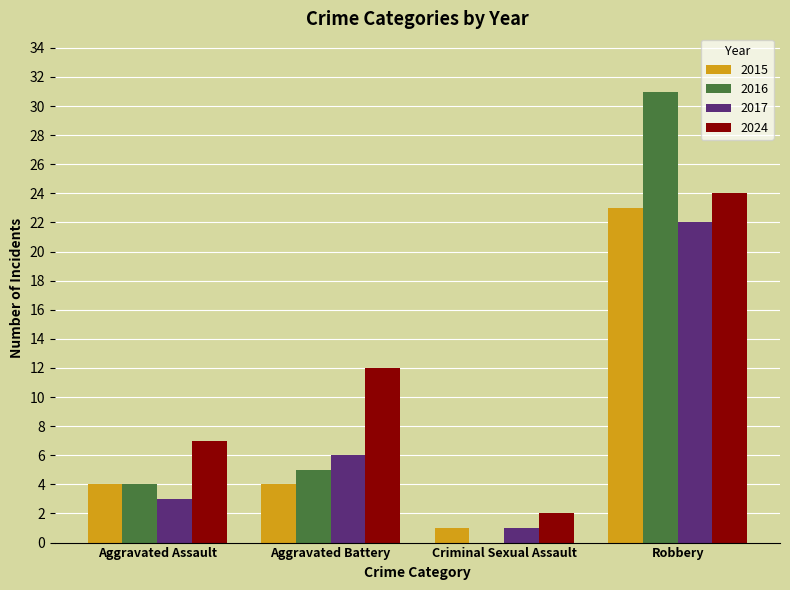

What is the sum of the 2017 values at Aggravated Battery and Robbery?

28